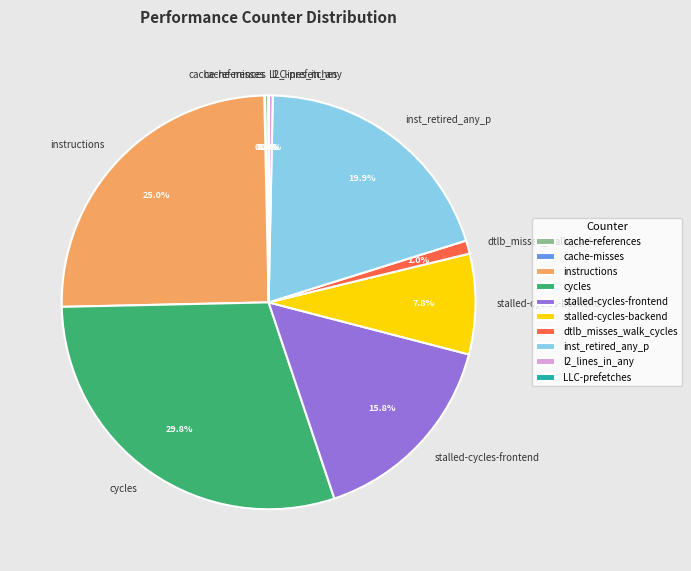

To the nearest percent, what is the average slice percentage?

10%